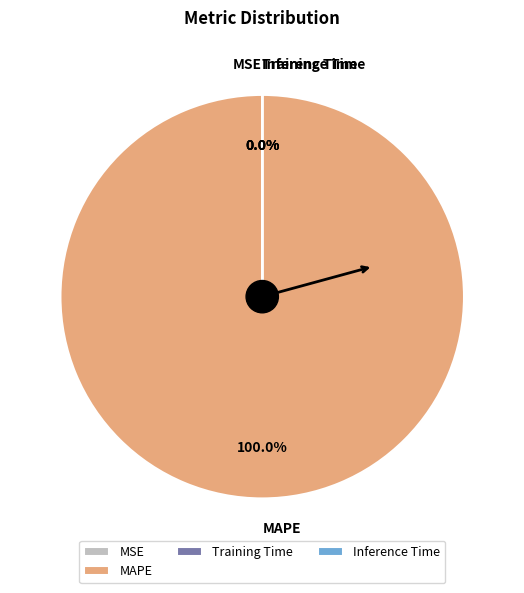

Which slice is the largest?

MAPE